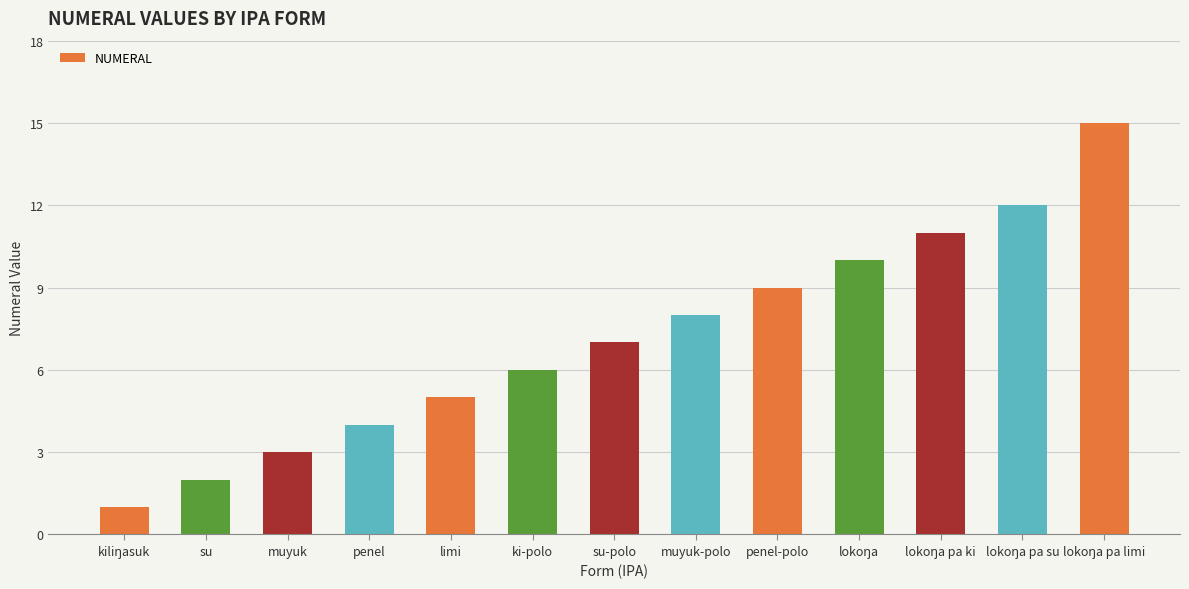

Approximately how many times larger is the value at su compared to su-polo?

0.3